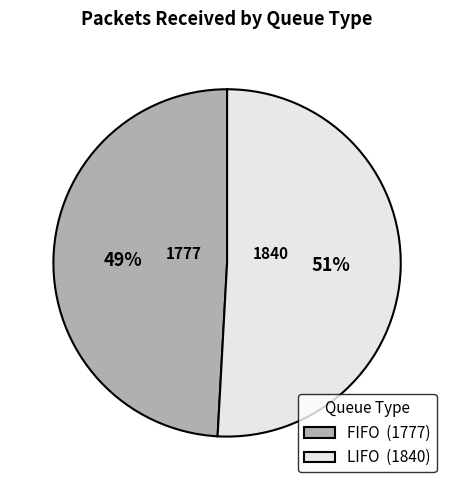

Between FIFO (1777) and LIFO (1840), which is larger?

LIFO (1840)